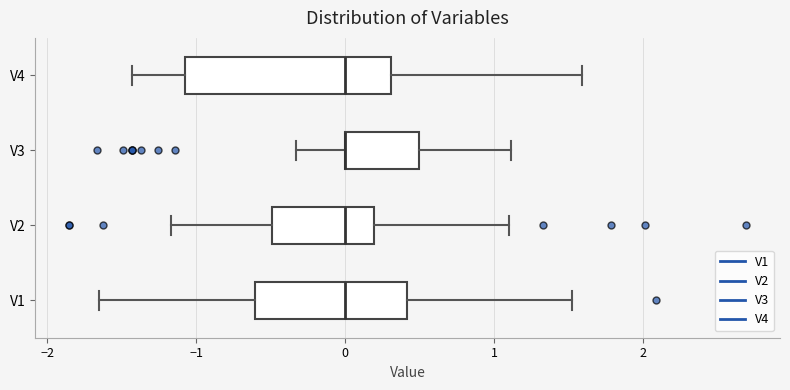

Where is the right edge of the box for V3 on the x-axis? The values are not printed on the chart, so give them approximately, as read against the axis.

0.5